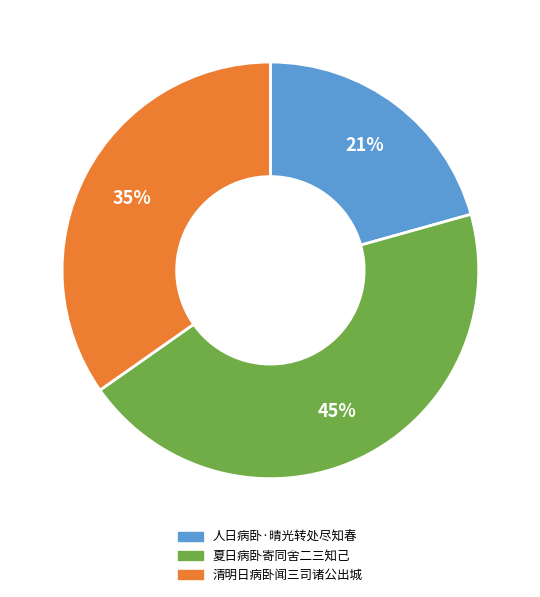

Does any single category account for the majority?

No